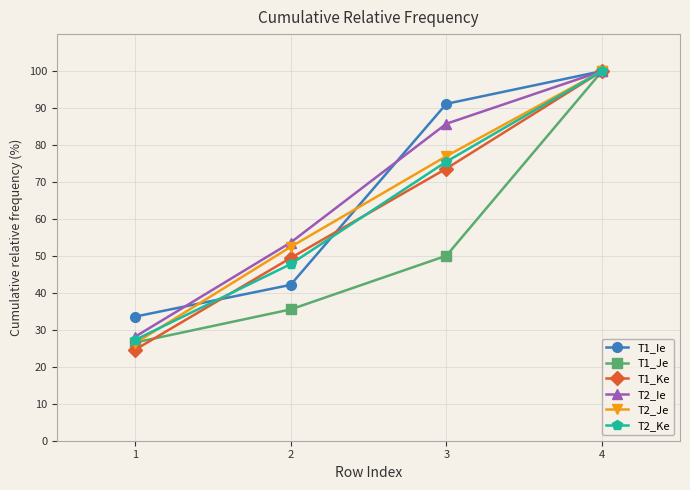

Rank the categories by T1_Je value from highest to lowest.

4, 3, 2, 1